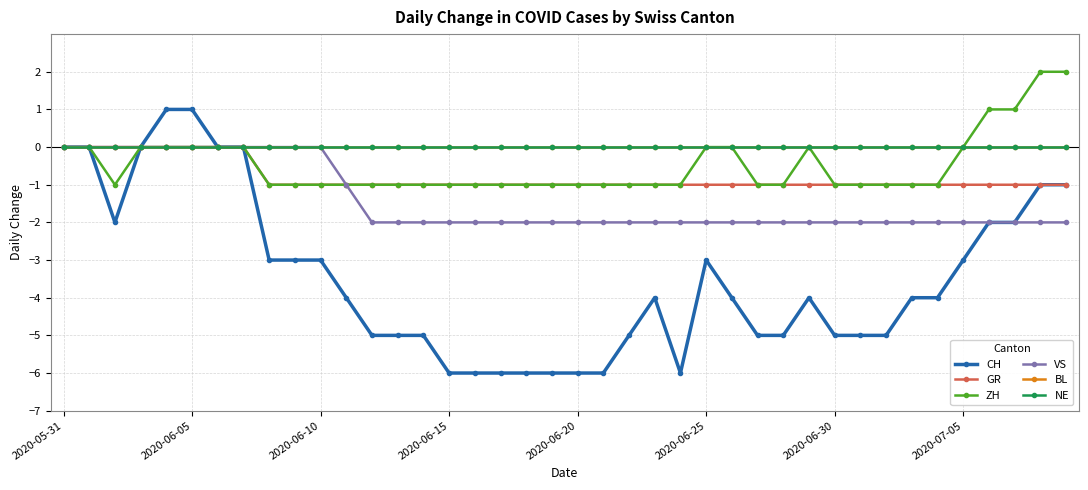

What is the value of the VS point at the 29th from the left?

-2